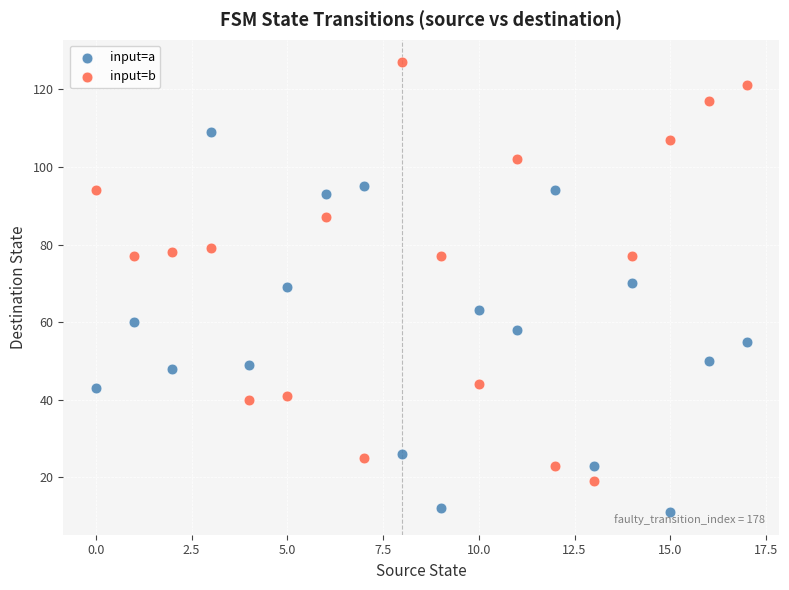

Across all data points, what is the range of Y values (max minus min)?

116